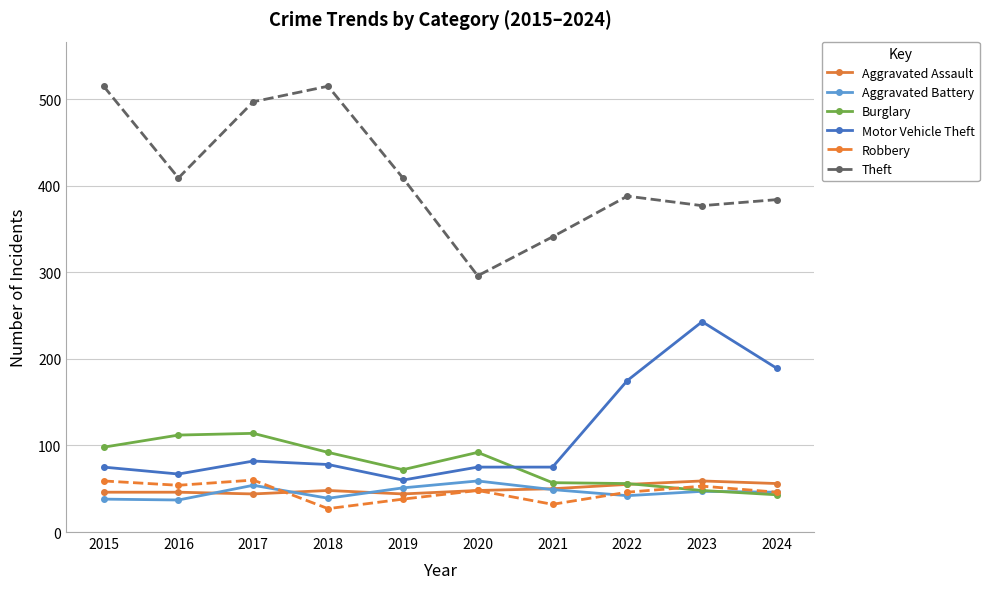

What is the minimum value shown in the chart?

27